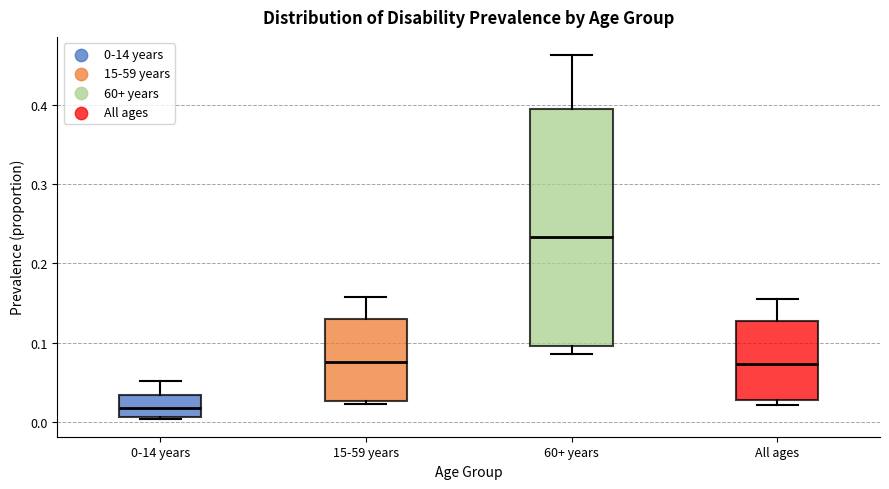

Where does the median line of the box for 0-14 years sit on the y-axis? The values are not printed on the chart, so give them approximately, as read against the axis.

0.02